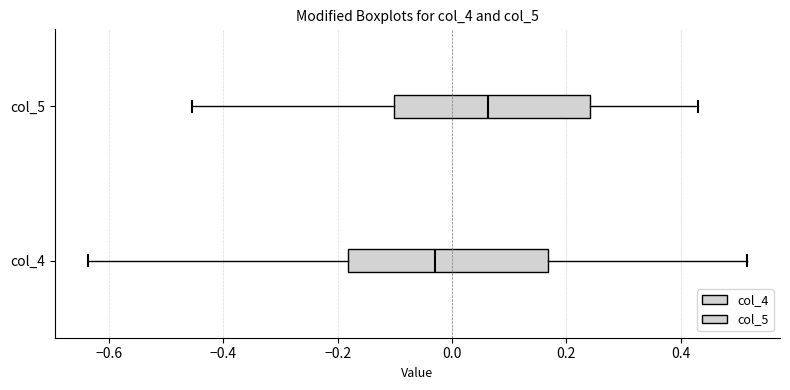

Where does the median line of the box for col_4 sit on the x-axis? The values are not printed on the chart, so give them approximately, as read against the axis.

-0.02